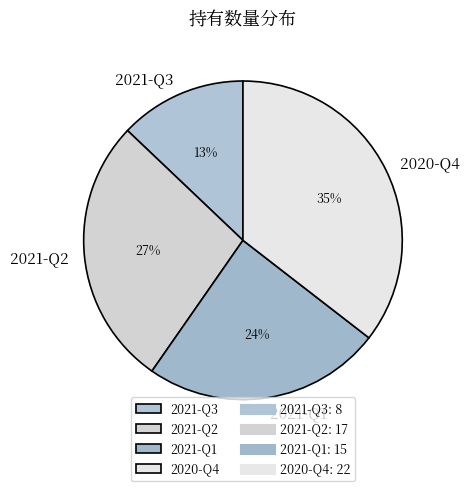

What is the change in value from 2021-Q3 to 2020-Q4?

+14